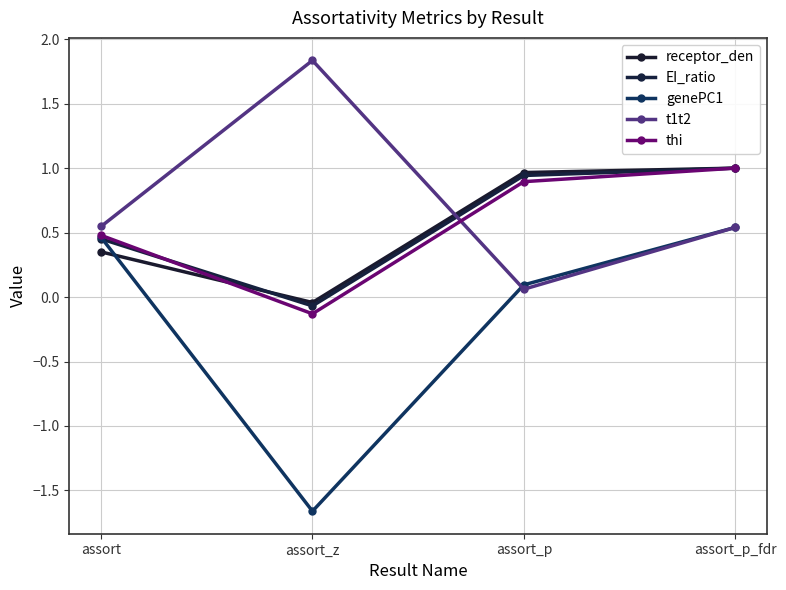

Between assort and assort_p_fdr, which series saw the biggest shift?

receptor_den